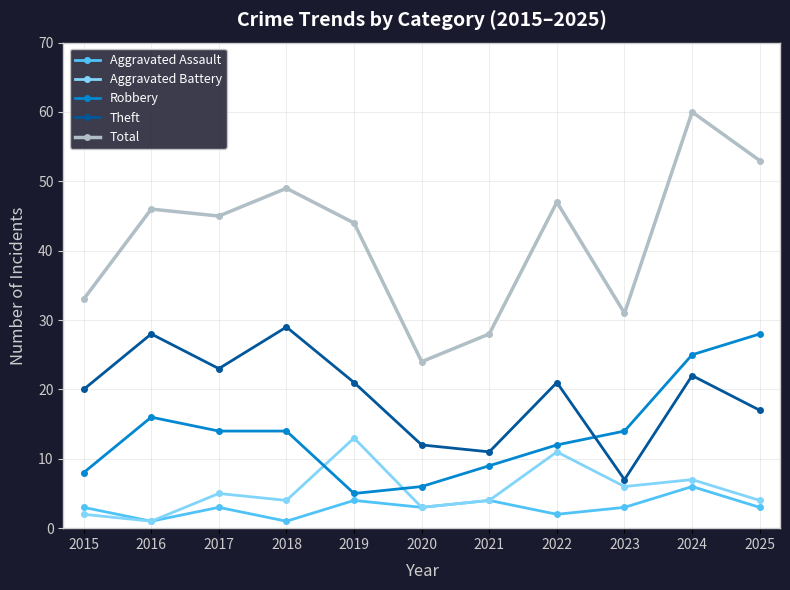

Is it true that Total equals 53 at 2025?

True